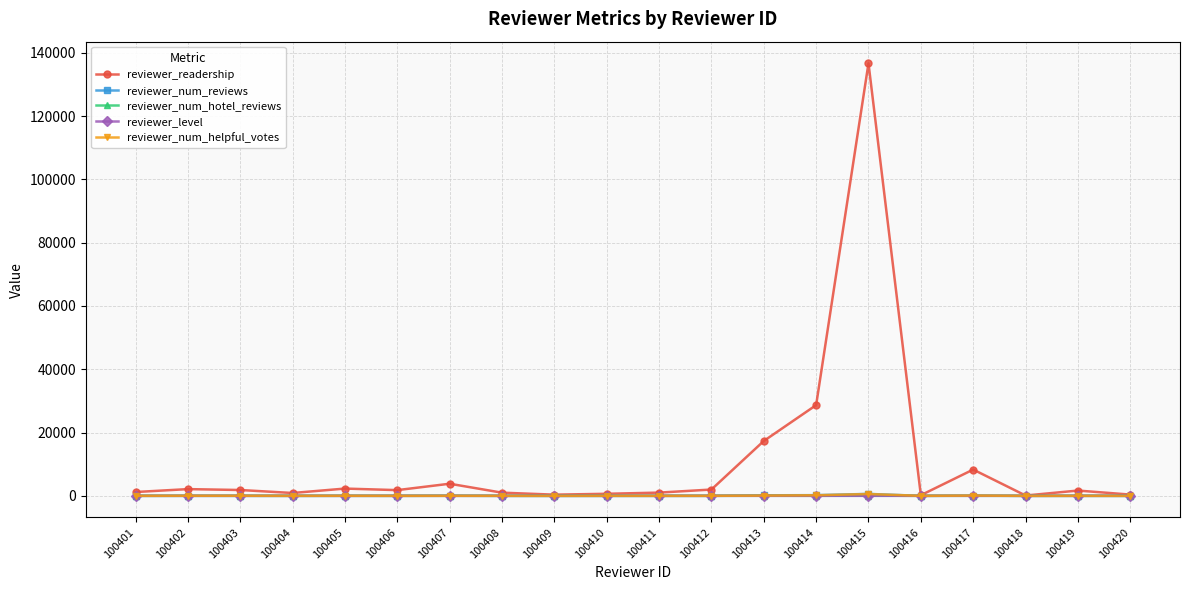

How many data points in reviewer_num_reviews are less than 14?

10